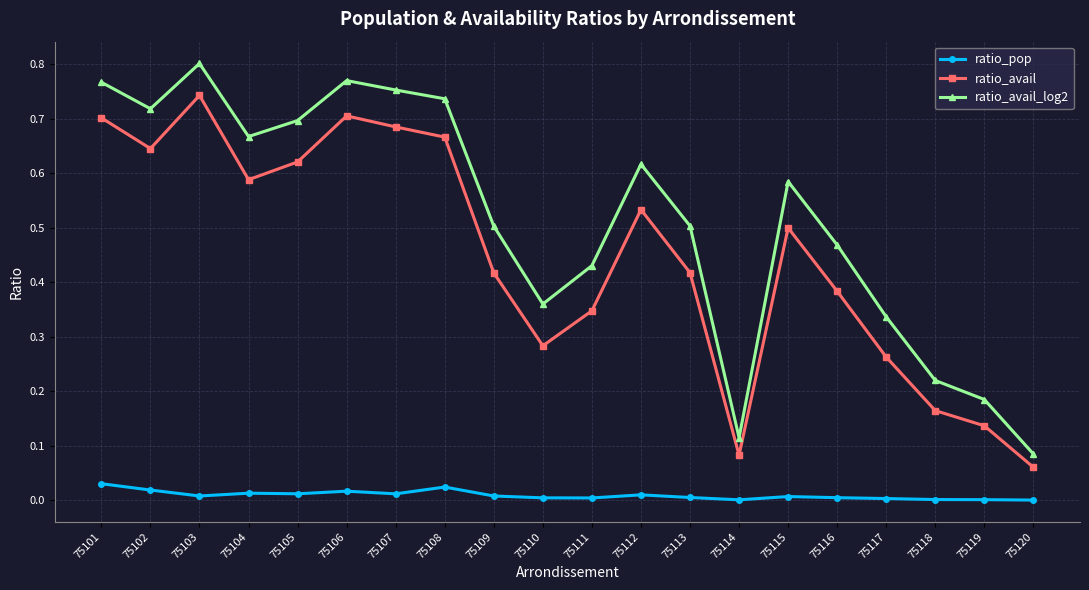

Which series has the widest spread of values?

ratio_avail_log2